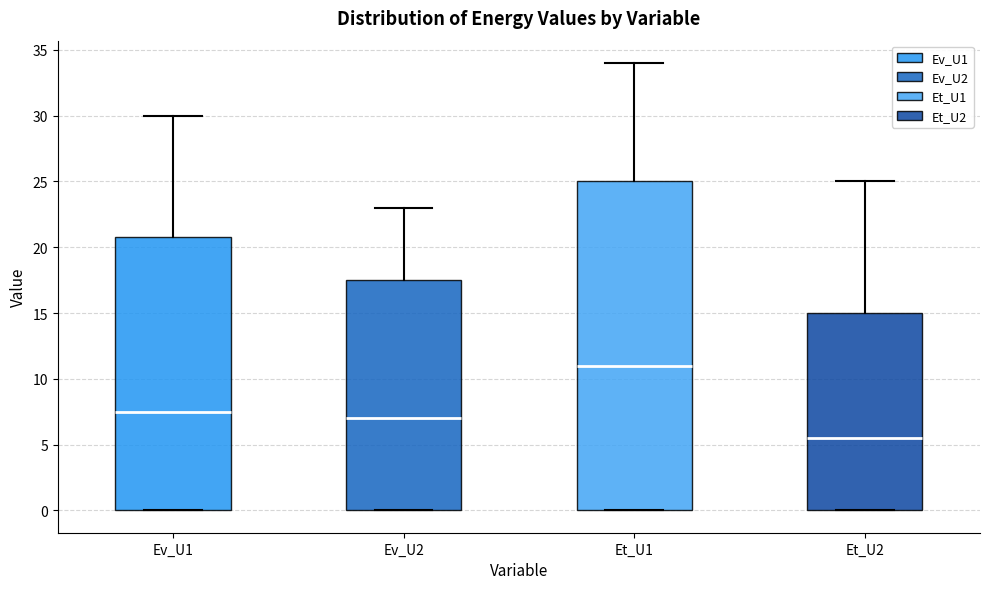

Reading left to right, transcribe this box plot: for each box, give where its median line is, the range the box spans, and where its two whiskers end, as read against the y-axis. The values are not printed on the chart, so give them approximately, as read against the axis.

Ev_U1: median 7.5, box 0.0 to 21.0, whiskers 0.0 to 30.0
Ev_U2: median 7.0, box 0.0 to 17.5, whiskers 0.0 to 23.0
Et_U1: median 11.0, box 0.0 to 25.0, whiskers 0.0 to 34.0
Et_U2: median 5.5, box 0.0 to 15.0, whiskers 0.0 to 25.0